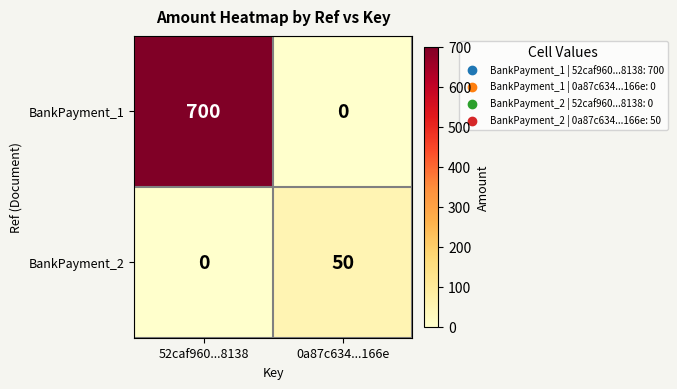

Reading left to right, list all the values displayed in this chart.

BankPayment_1: 700	0
BankPayment_2: 0	50